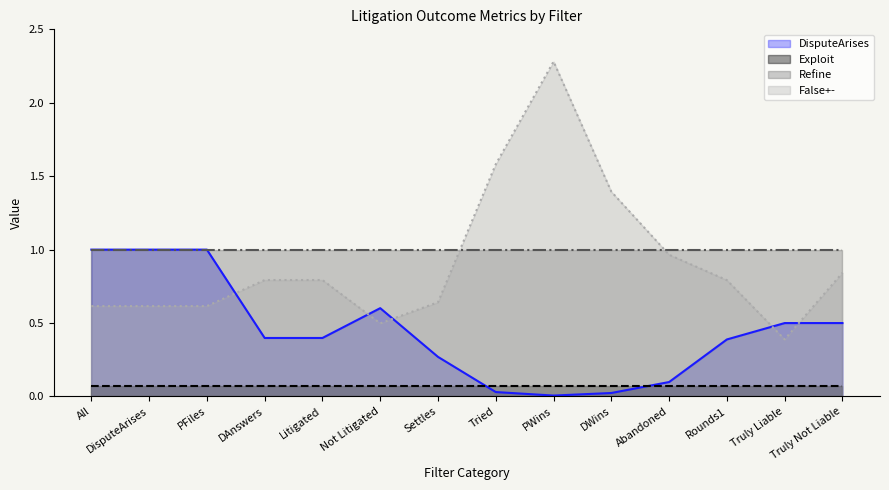

List the labels in order of DisputeArises value, largest first.

All, DisputeArises, PFiles, Not Litigated, Truly Not Liable, Truly Liable, DAnswers, Litigated, Rounds1, Settles, Abandoned, Tried, DWins, PWins